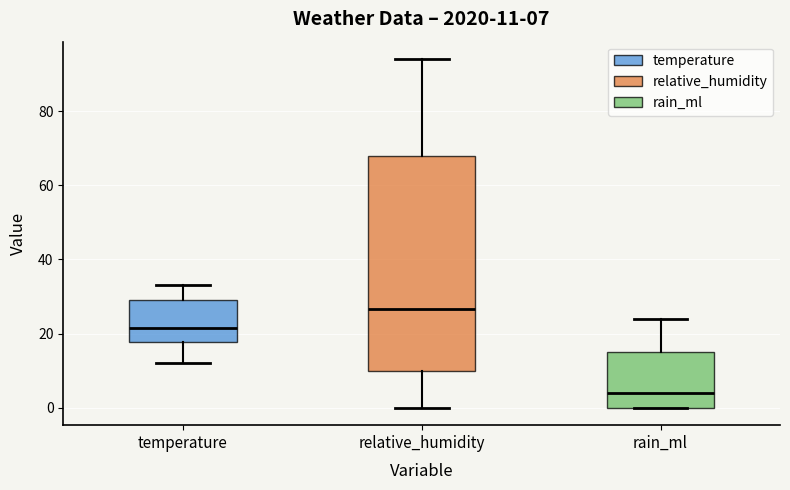

Which box has the lowest median line?

rain_ml